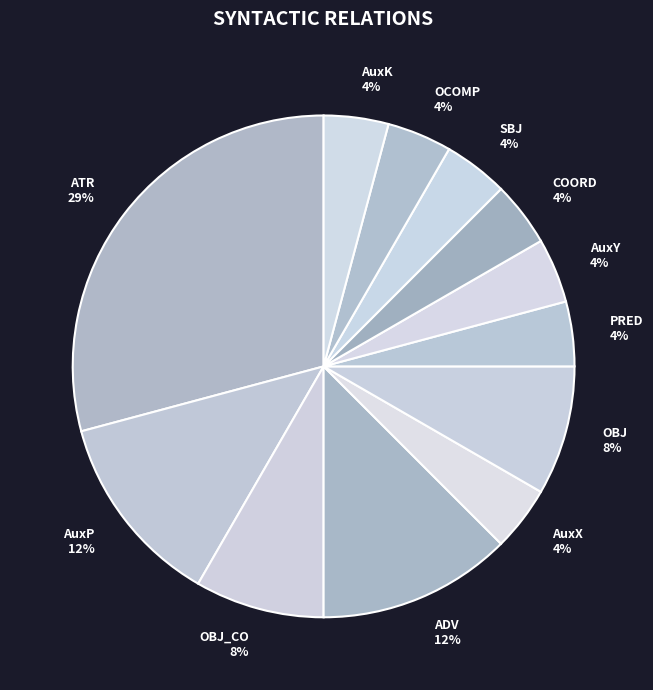

Which slice is the largest?

ATR